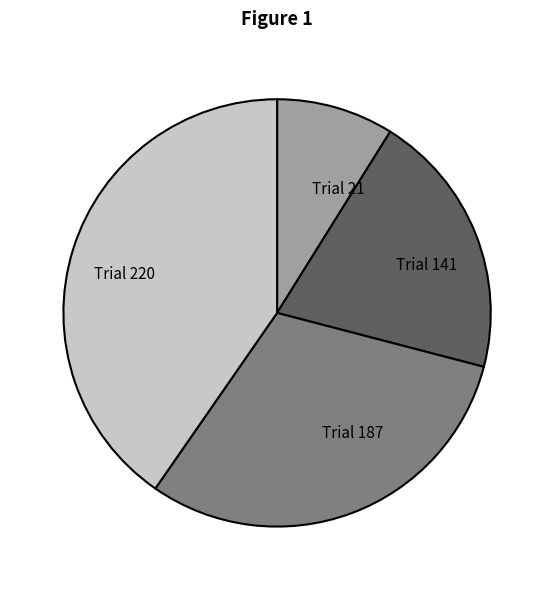

What is the smallest slice in the pie chart?

Trial 21